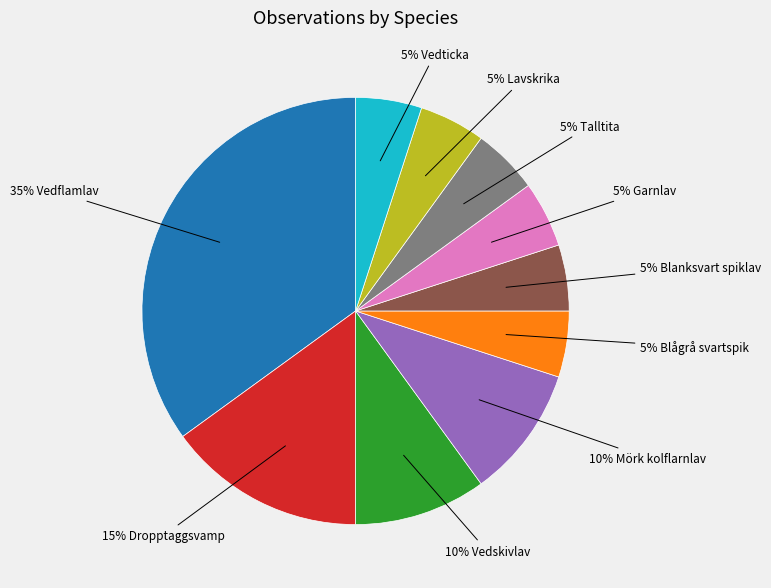

Is there any slice that represents more than half of the pie?

No